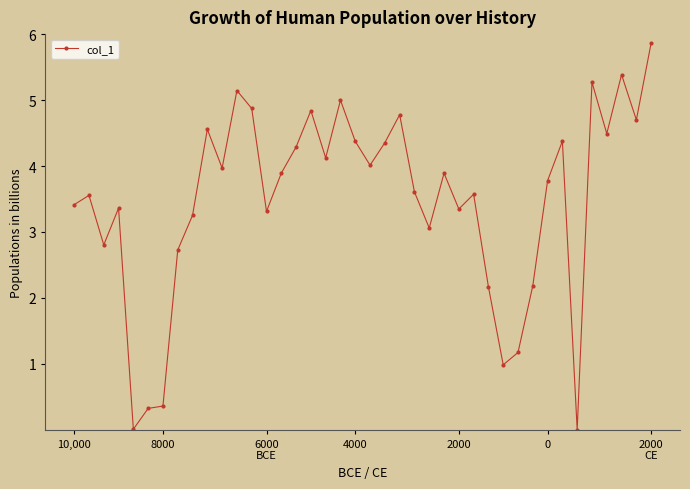

How many data points does each series have?

40